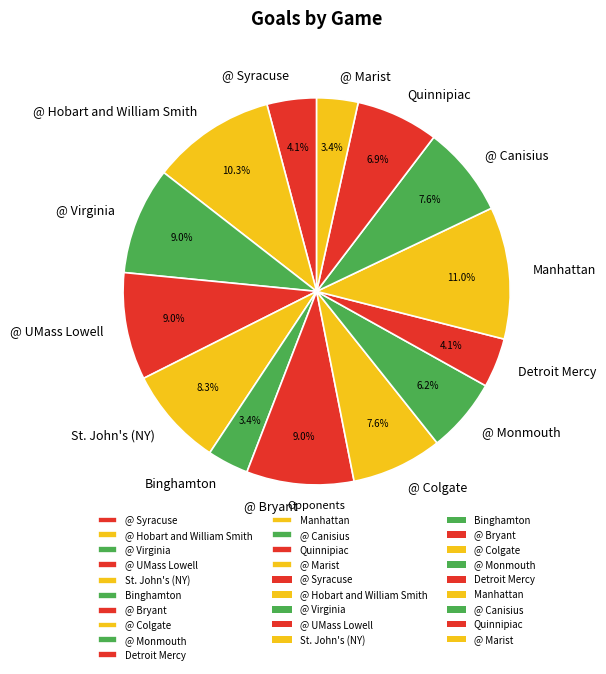

What portion of the pie excludes @ UMass Lowell?

91.0%